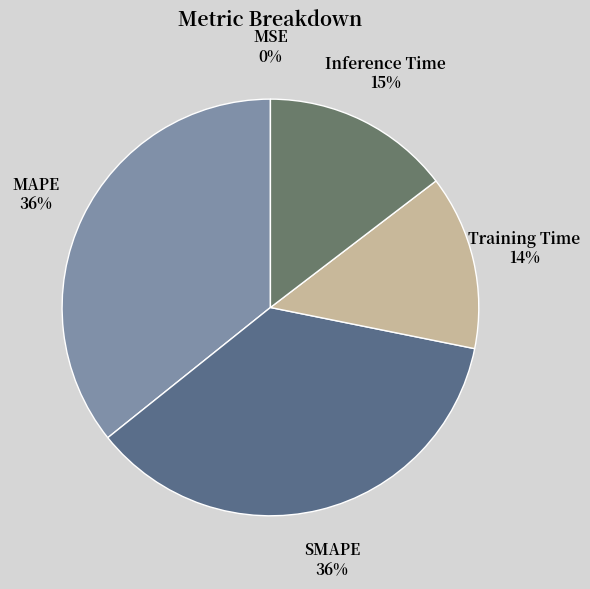

To the nearest percent, what is the average slice percentage?

20%